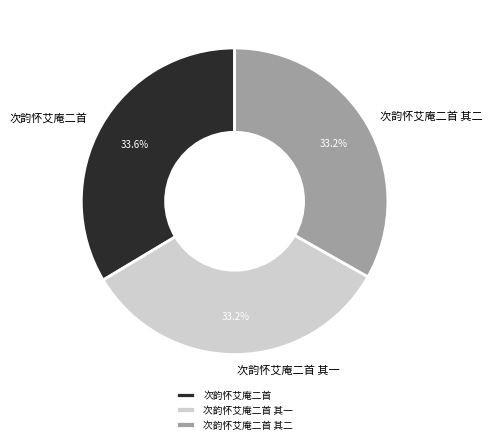

To the nearest percent, what portion does 次韵怀艾庵二首 其二 represent?

33%